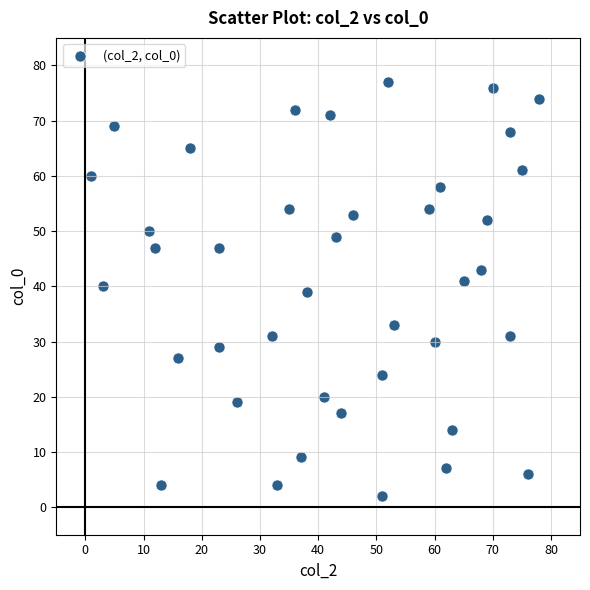

What is the range of Y values (max minus min)?

75